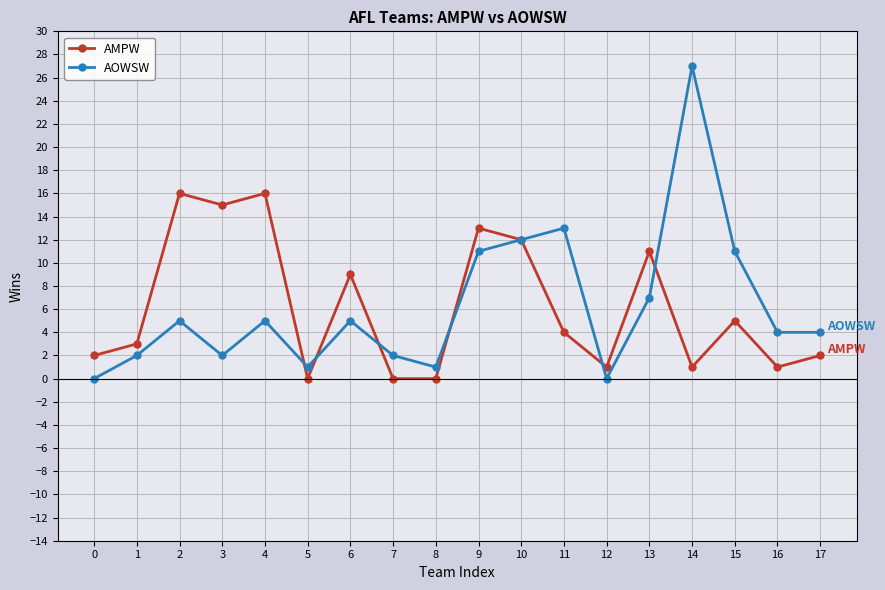

At 15, list the series in order from largest to smallest.

AOWSW, AMPW